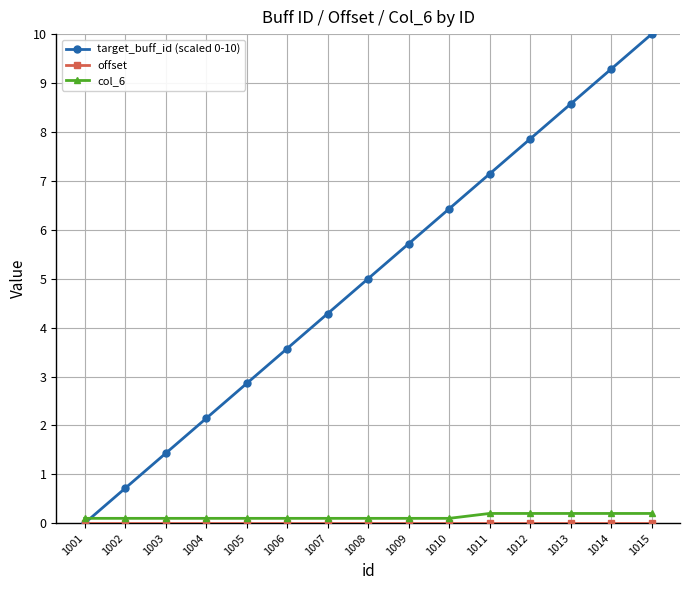

What is the sum of the target_buff_id (scaled 0-10) values at 1012 and 1008?

12.9